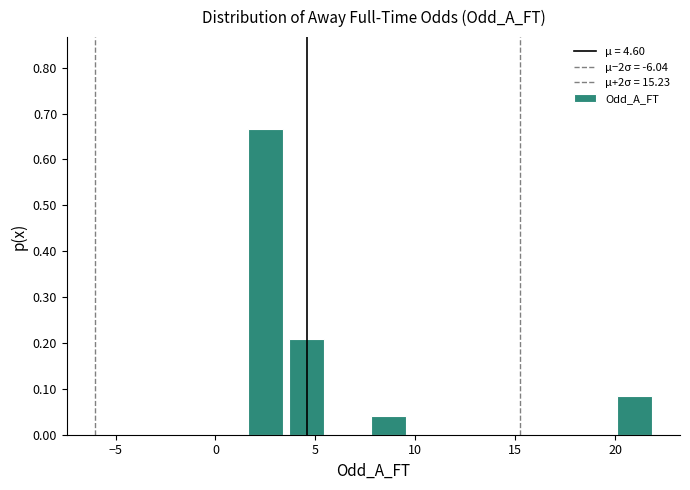

Reading left to right, list every bar in this chart as the range it spans on the x-axis followed by its height. Neither the bar edges nor the heights are printed on the chart, so give them approximately, as read against the axes.

1.5 to 3.5: 0.67
3.5 to 5.5: 0.21
5.5 to 7.5: 0
7.5 to 9.5: 0.04
9.5 to 11.5: 0
11.5 to 14.0: 0
14.0 to 16.0: 0
16.0 to 18.0: 0
18.0 to 20.0: 0
20.0 to 22.0: 0.08